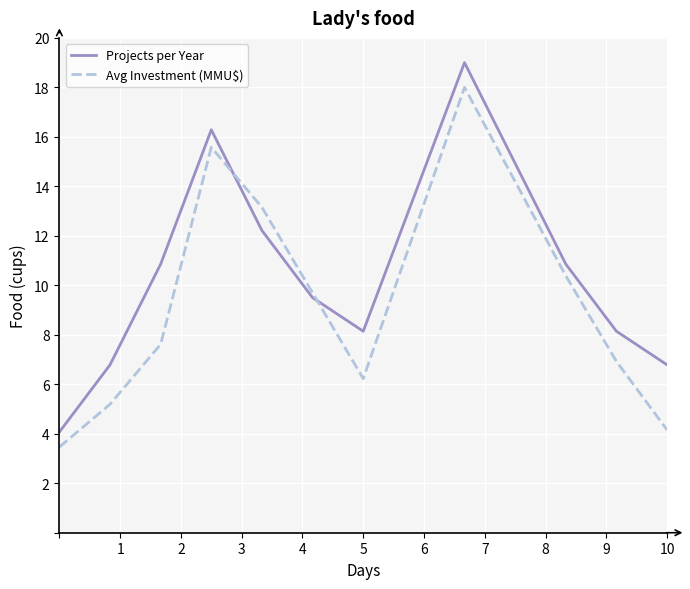

Which series has the largest total across all categories?

Projects per Year